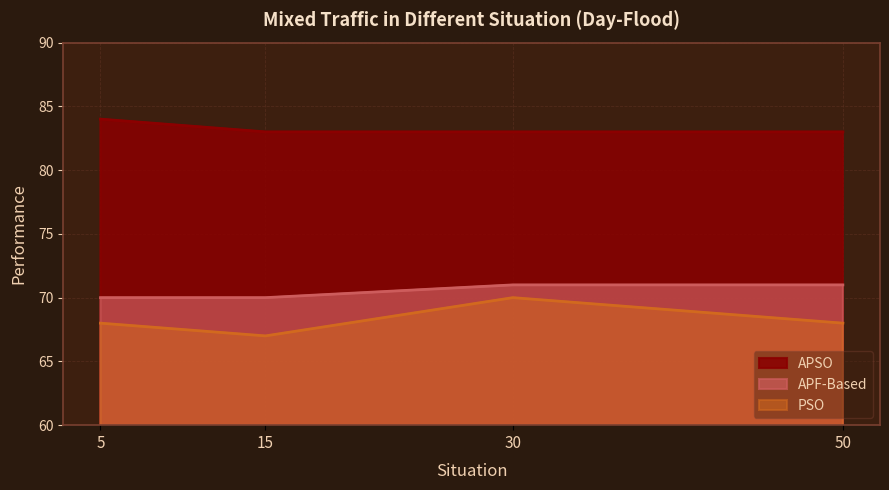

What is the spread (max minus min) of values at 5?

16